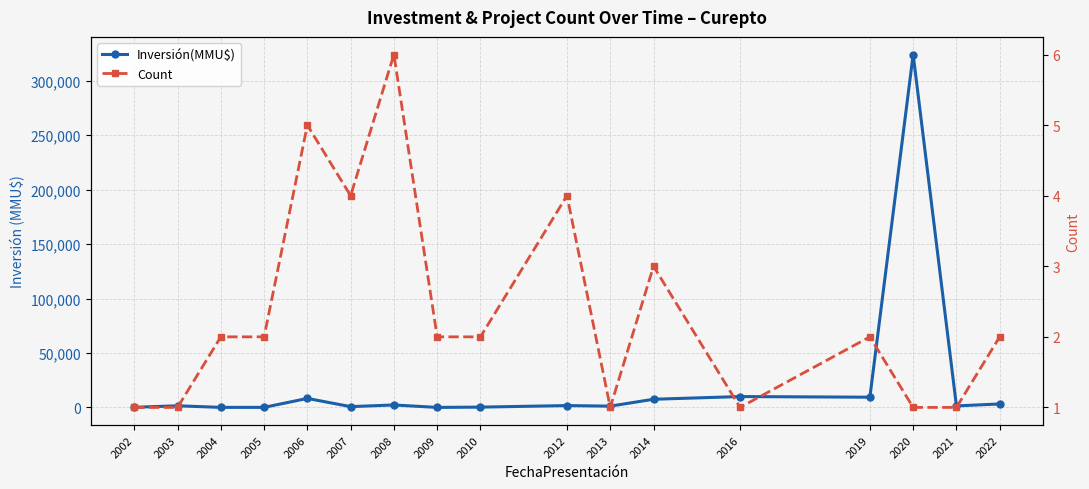

Which category has the highest value across all series?

2020